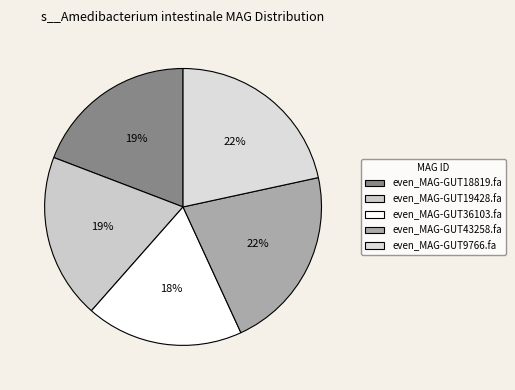

How many segments does this pie chart have?

5